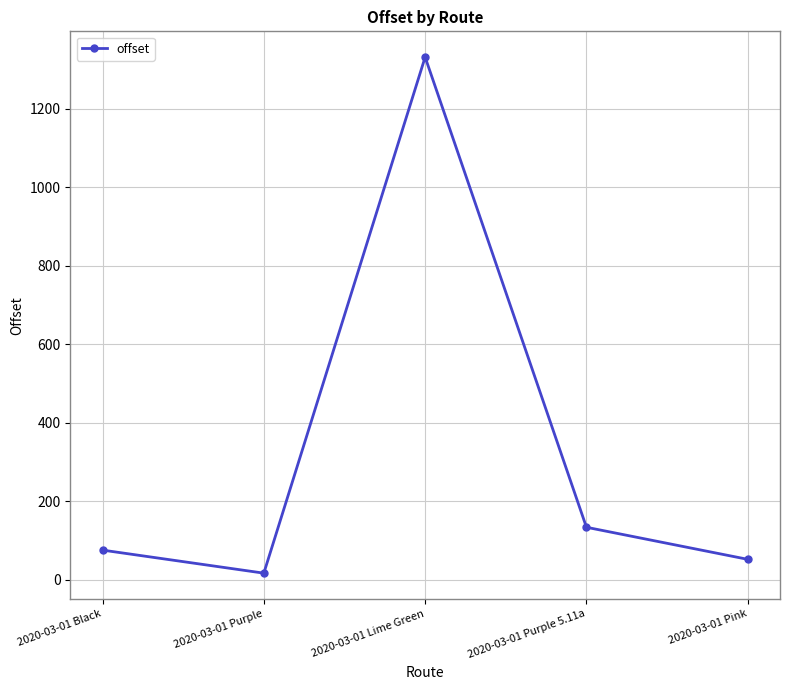

Approximately how many times larger is the value at 2020-03-01 Purple compared to 2020-03-01 Pink?

0.3